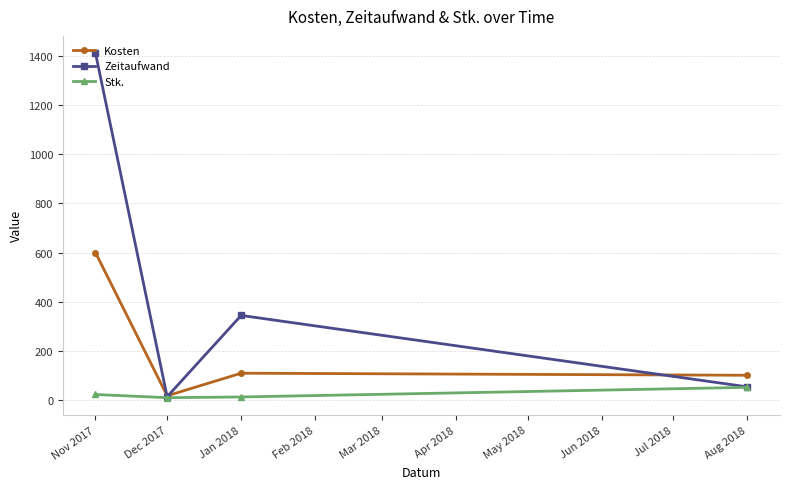

The Stk. series shows 11.0 at Dec 2017. True or false?

True